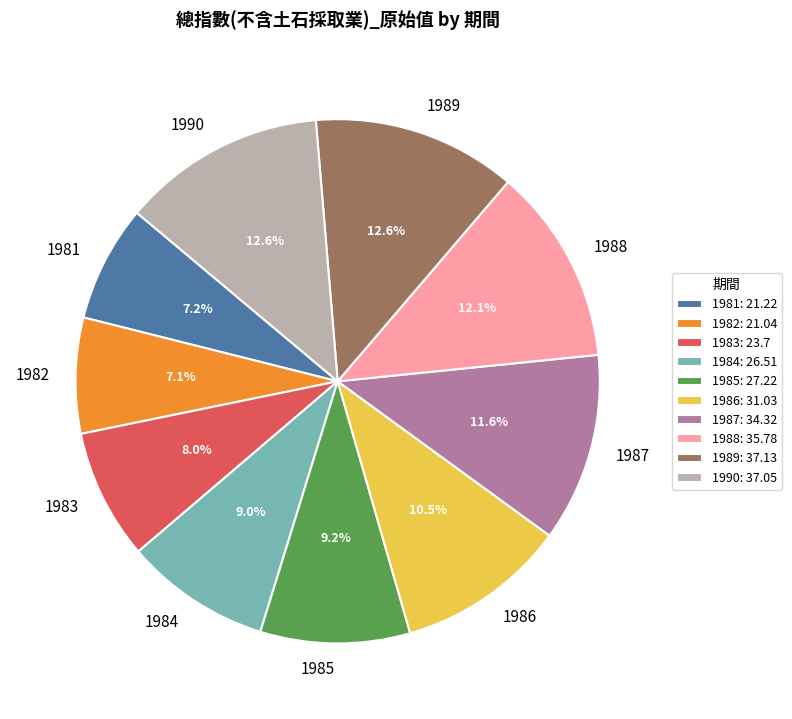

How many segments does this pie chart have?

10